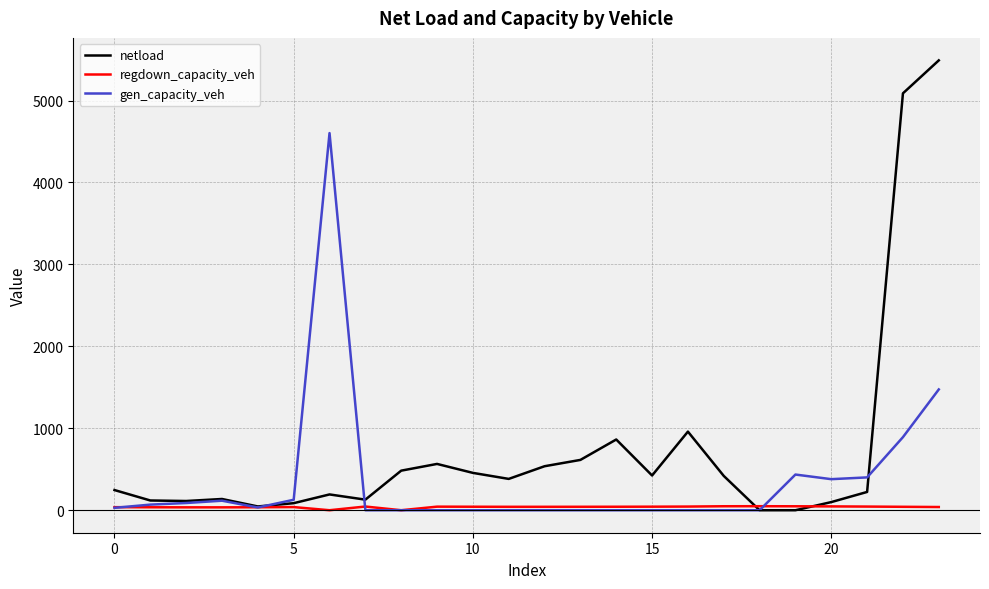

Which series has the widest spread of values?

netload